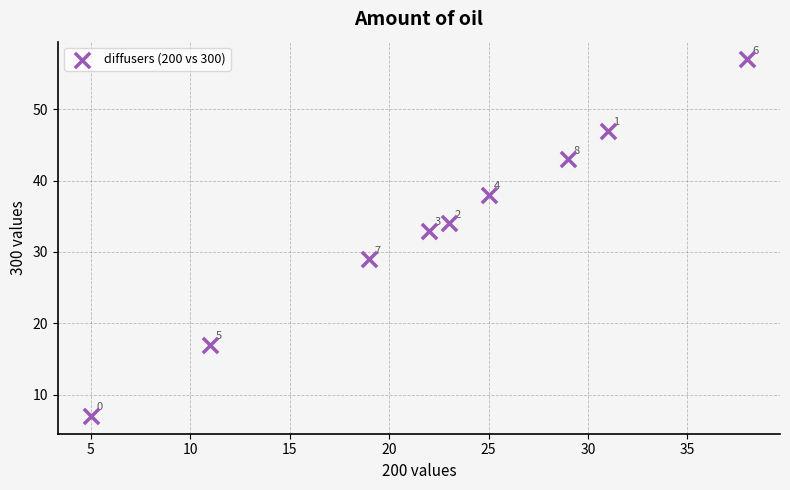

What Y value in the scatter plot is closest to 32?

33